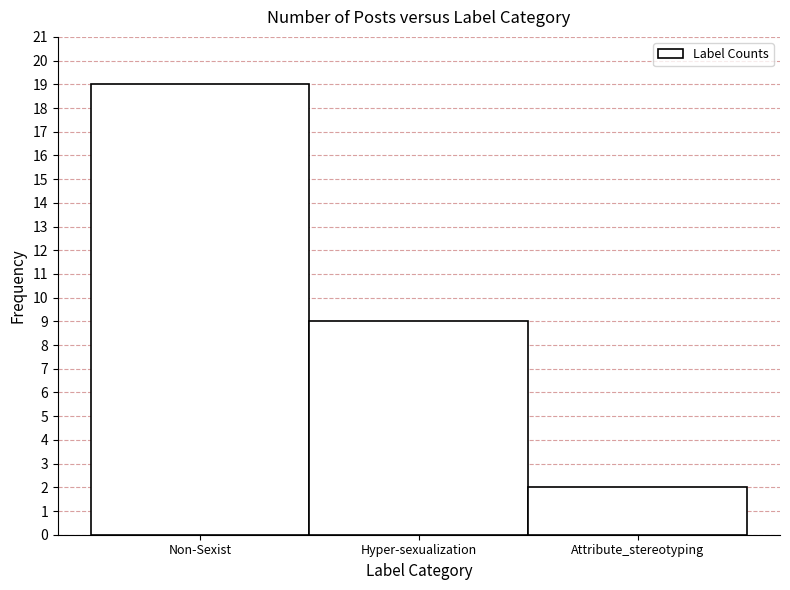

Reading left to right, extract all data points from this chart.

19	9	2